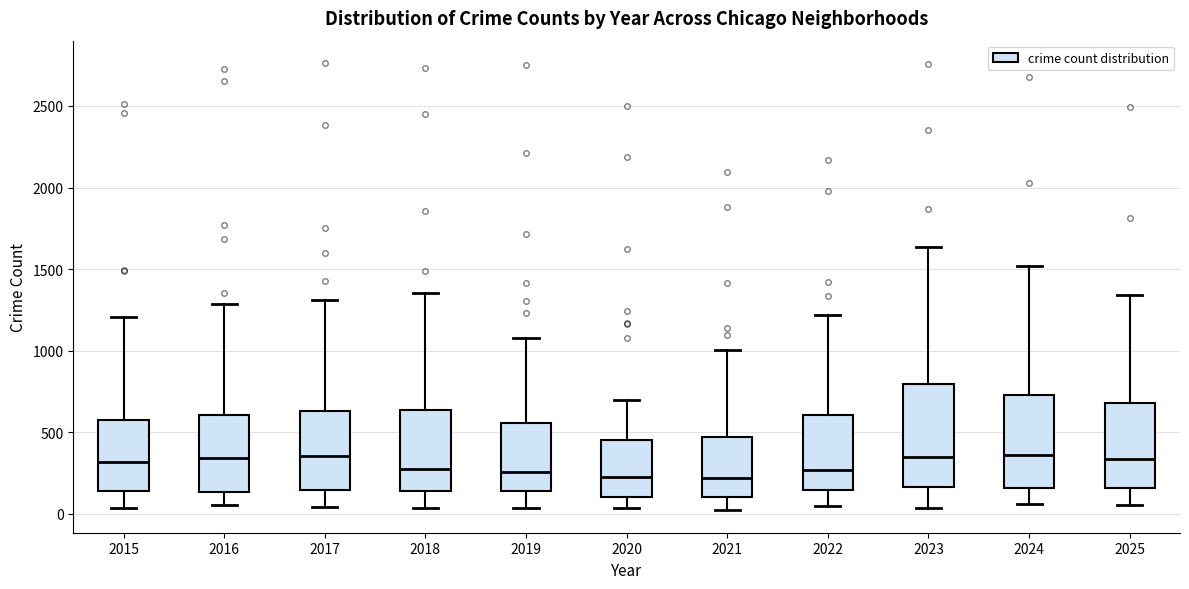

Where does the upper whisker of the box at x = 2017 end on the y-axis? The values are not printed on the chart, so give them approximately, as read against the axis.

1300